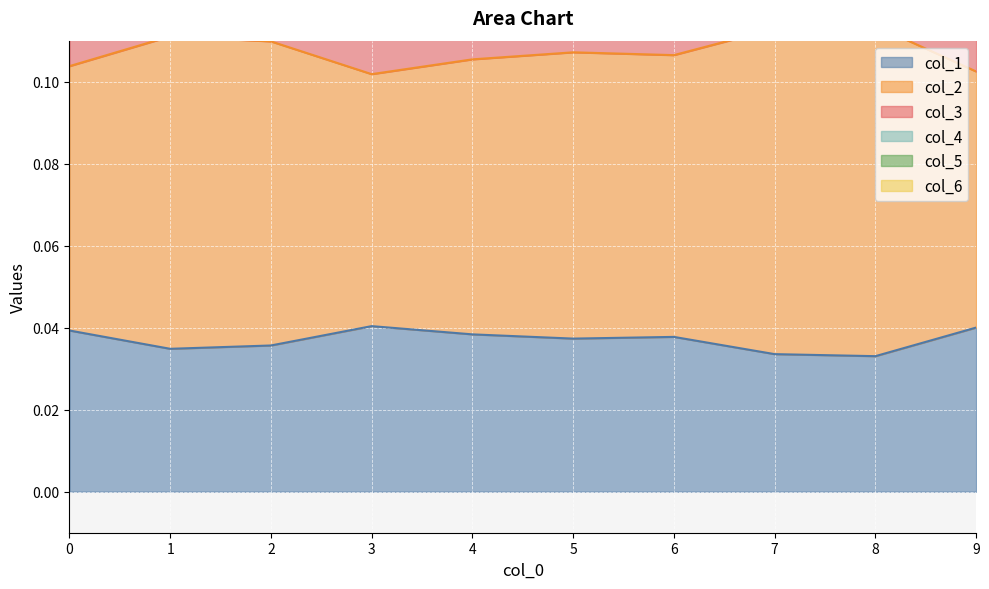

How many distinct data groups are displayed?

6